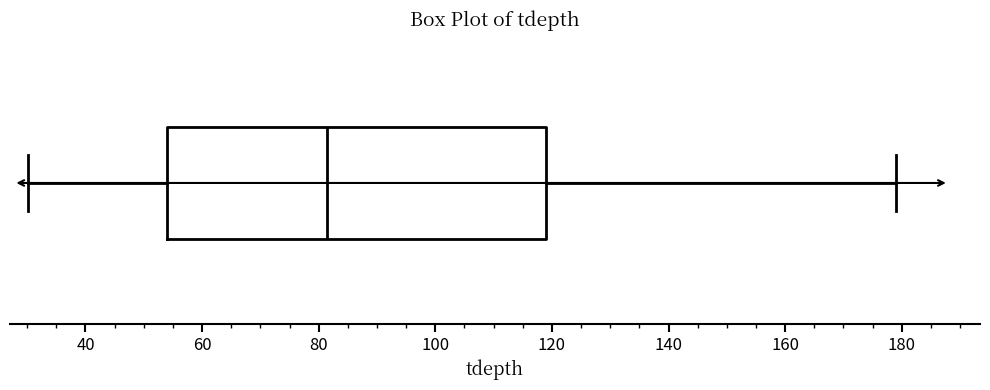

Where is the right edge of the box on the x-axis? The values are not printed on the chart, so give them approximately, as read against the axis.

118